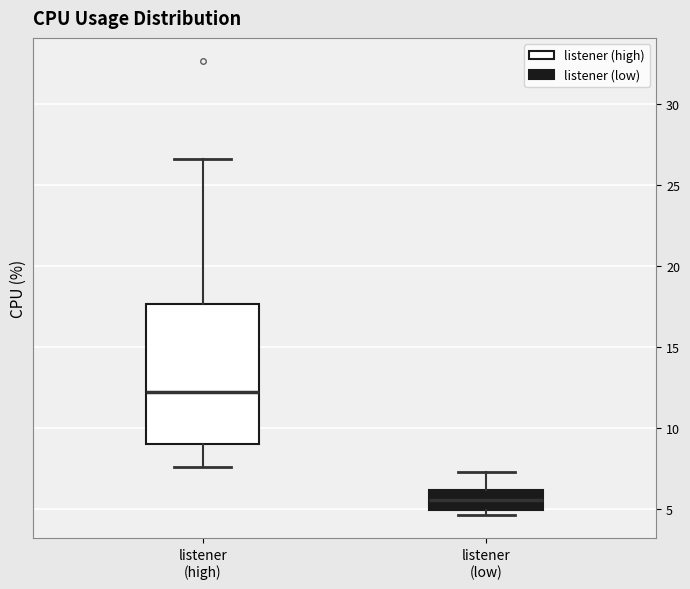

Which box is the tallest, from its lower edge to its upper edge?

listener (high)